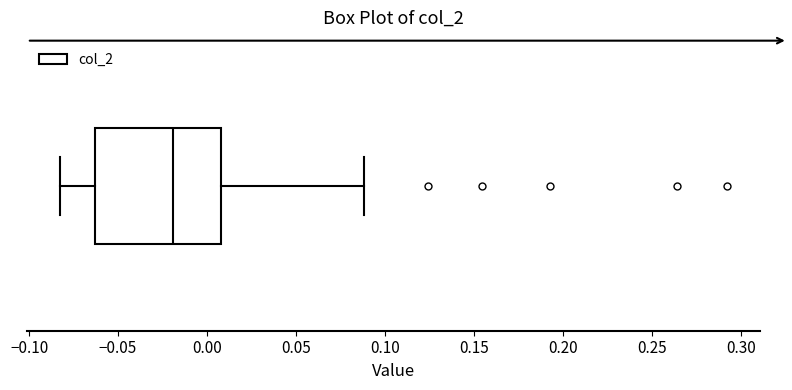

Read this box plot against the x-axis: the position of the median line, the range covered by the box, and the ends of both whiskers. The values are not printed on the chart, so give them approximately, as read against the axis.

median -0.020, box -0.065 to 0.010, whiskers -0.085 to 0.090